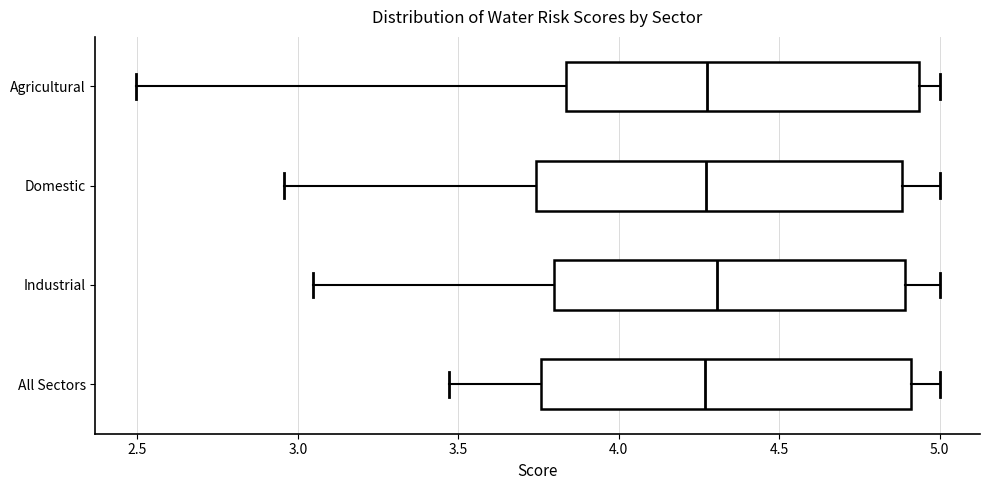

Where is the left edge of the box for Industrial on the x-axis? The values are not printed on the chart, so give them approximately, as read against the axis.

3.80